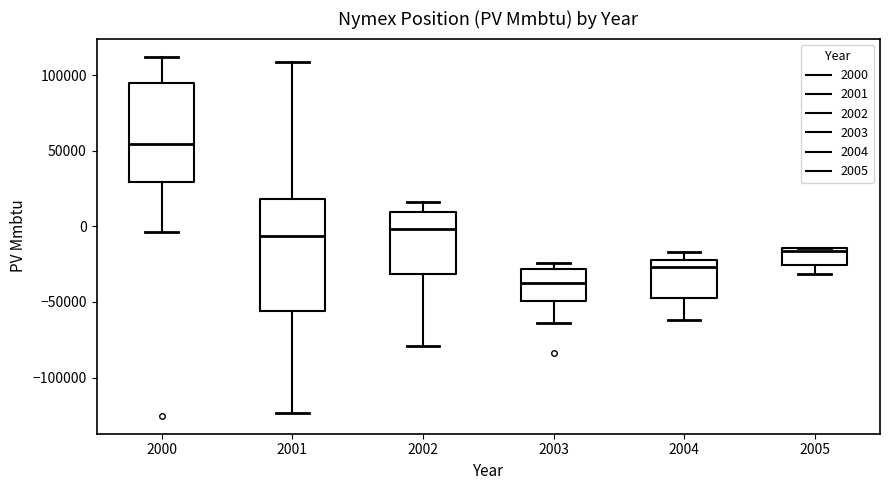

Which box's median line is the lowest?

2003